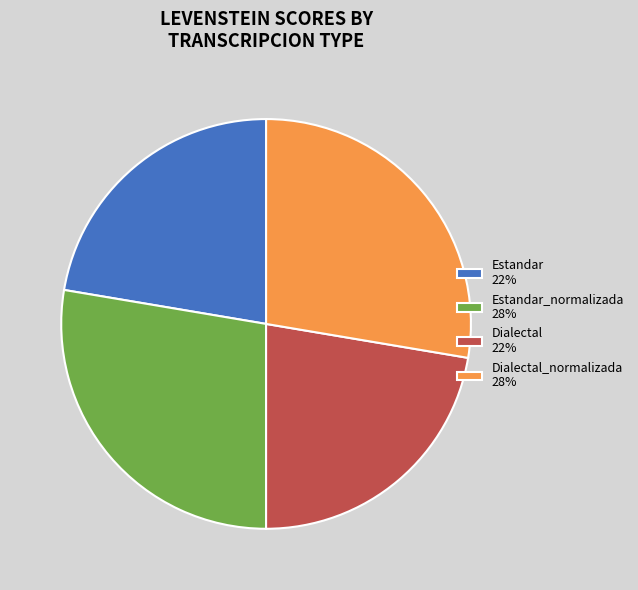

Is there any slice that represents more than half of the pie?

No